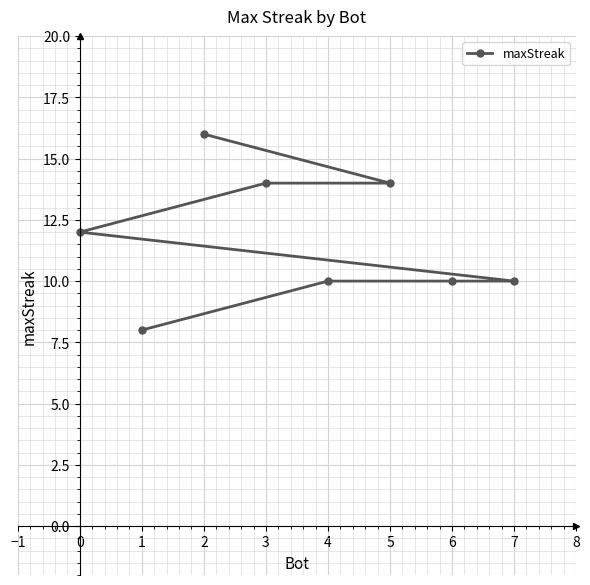

At which category does the chart reach its peak across all series?

2